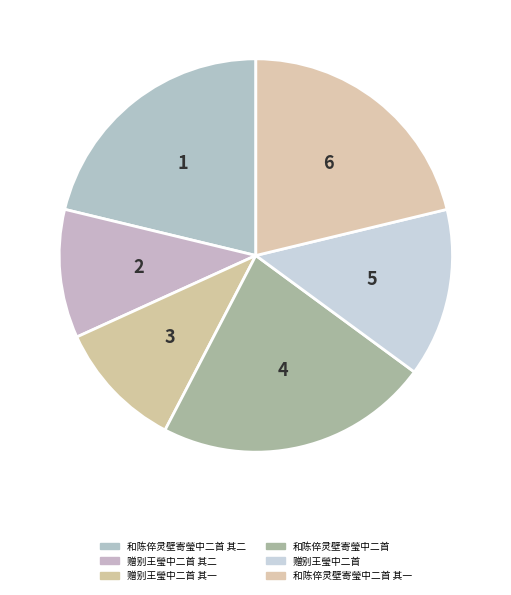

How many segments does this pie chart have?

6